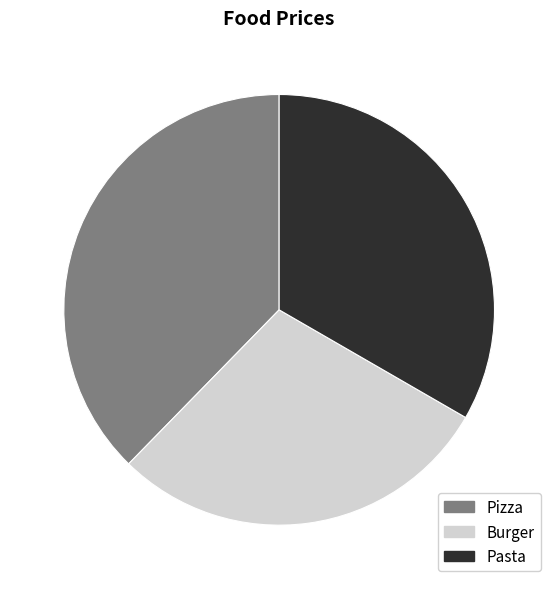

Which has a higher value, Pizza or Pasta?

Pizza